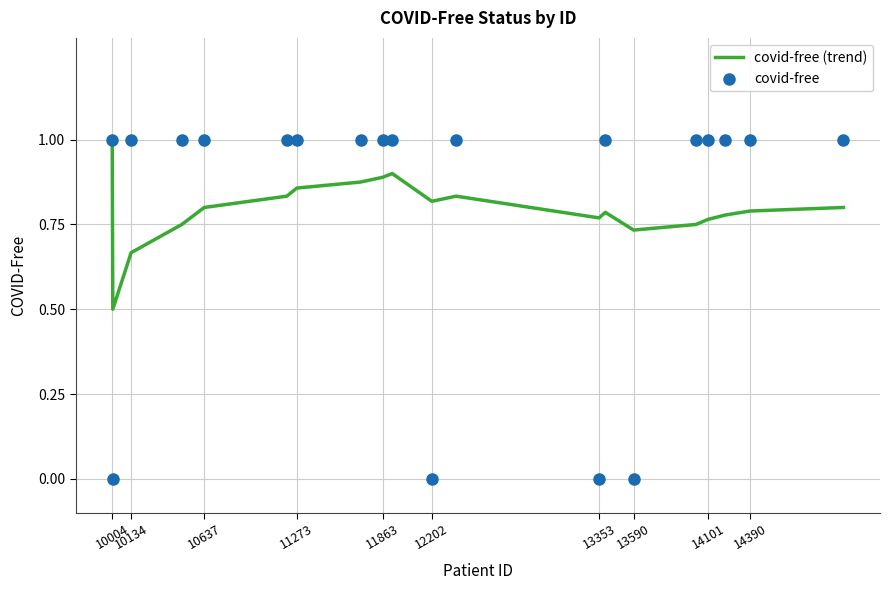

Which series contains the highest Y value?

covid-free (trend)